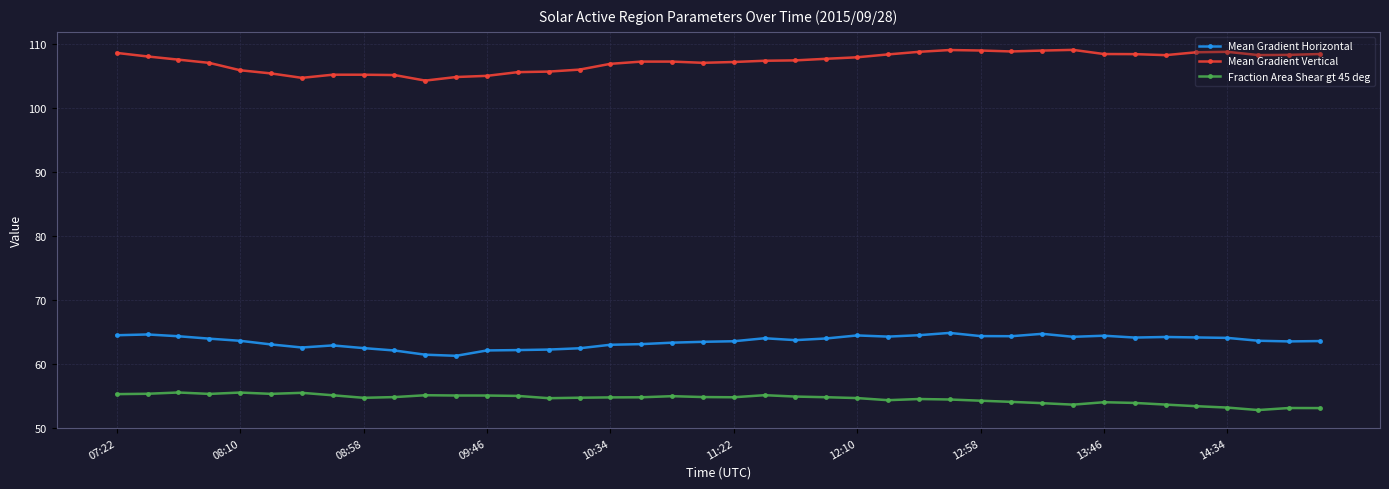

True or false: Mean Gradient Vertical and Mean Gradient Horizontal intersect in this chart.

False